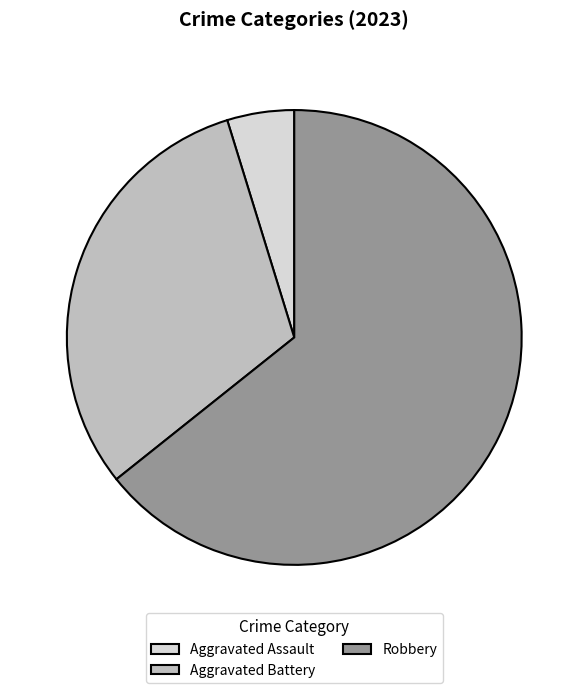

Do Aggravated Assault and Aggravated Battery together represent more than half of the pie?

No